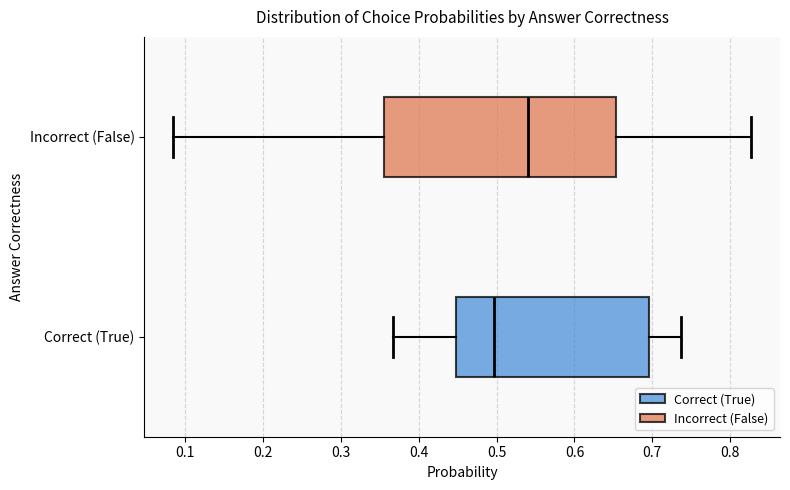

Reading bottom to top, read every box against the x-axis: the position of its median line, the range the box covers, and the ends of its whiskers. The values are not printed on the chart, so give them approximately, as read against the axis.

Correct (True): median 0.50, box 0.45 to 0.70, whiskers 0.37 to 0.74
Incorrect (False): median 0.54, box 0.36 to 0.65, whiskers 0.08 to 0.83